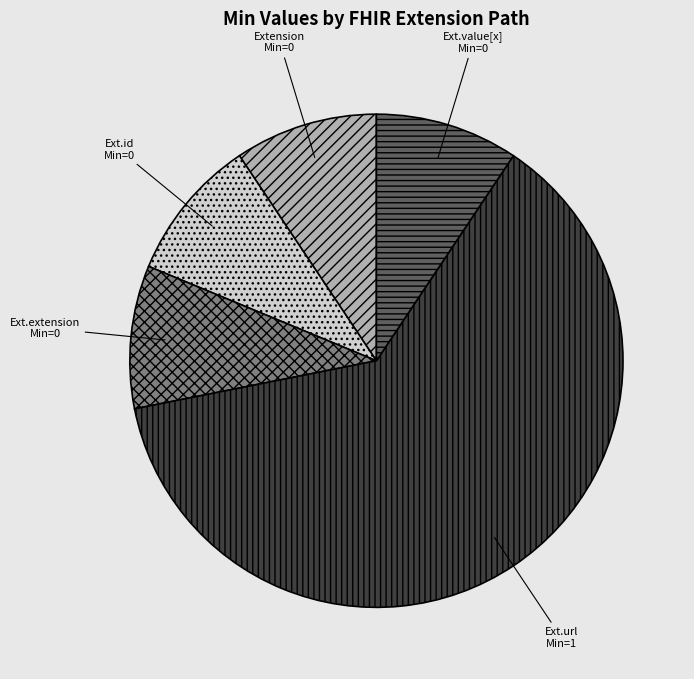

Is there a majority slice in this chart?

Yes